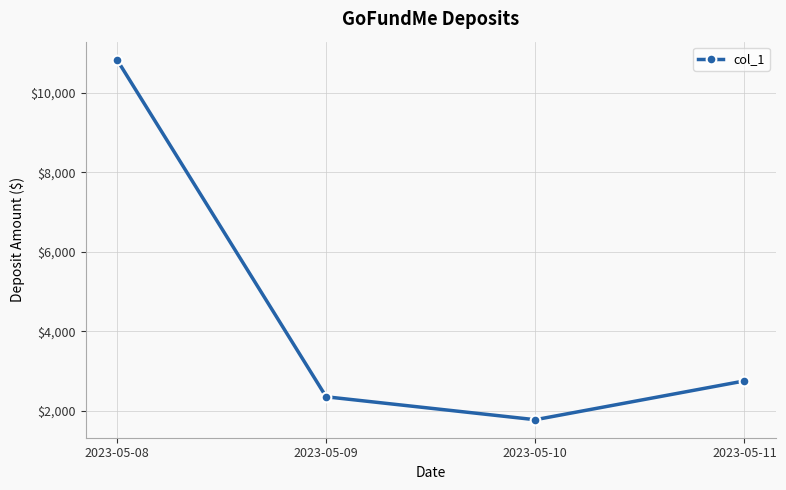

How many lines are shown in the chart?

1